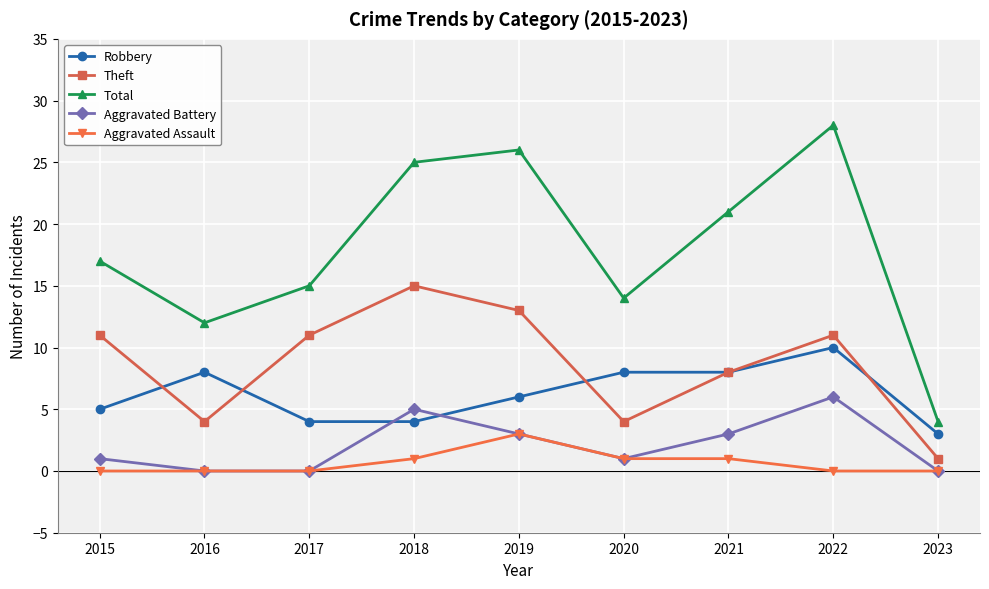

Which series has the largest total across all categories?

Total